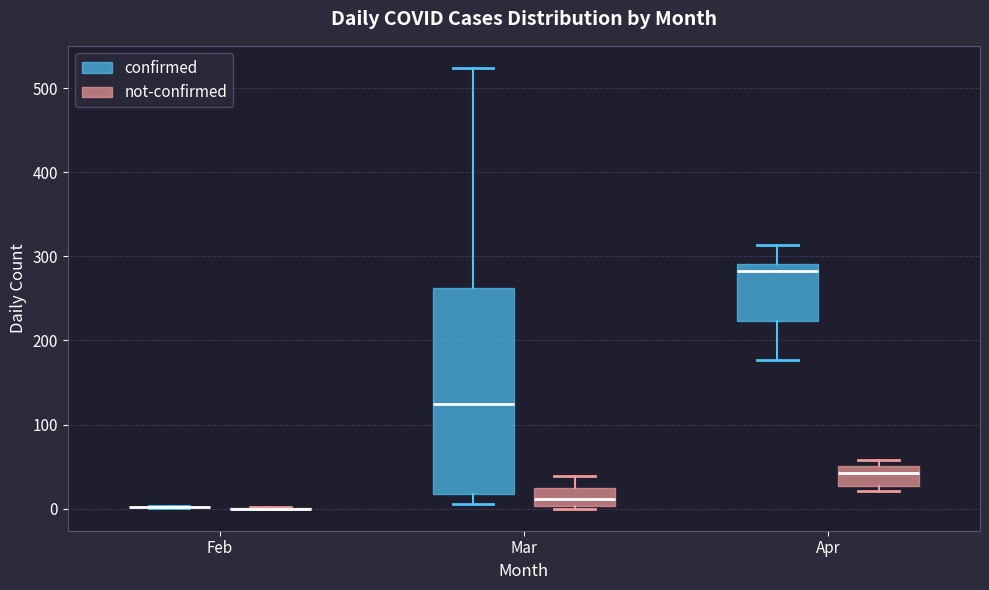

Where is the upper edge of the box for Mar (confirmed) on the y-axis? The values are not printed on the chart, so give them approximately, as read against the axis.

260